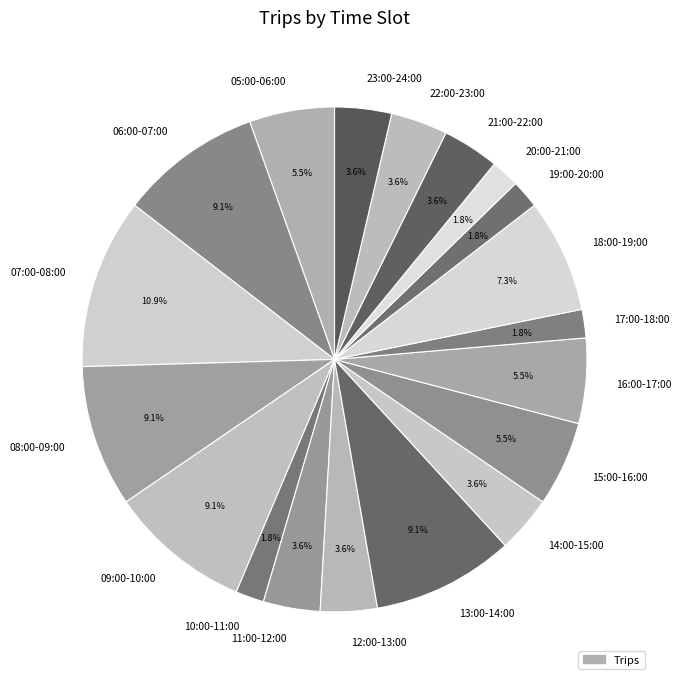

To the nearest percent, what portion does 18:00-19:00 represent?

7%